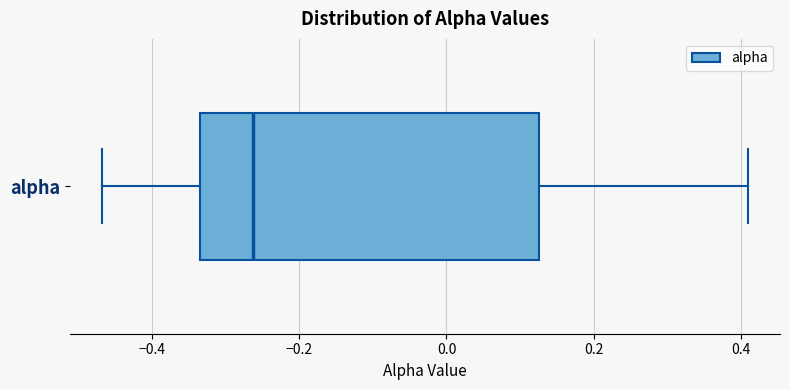

Transcribe this box plot: give where the median line is, the range the box spans, and where the two whiskers end, as read against the x-axis. The values are not printed on the chart, so give them approximately, as read against the axis.

median -0.26, box -0.34 to 0.12, whiskers -0.46 to 0.40